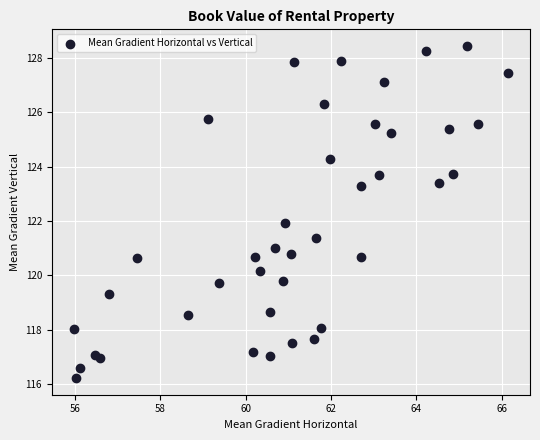

What is the range of Y values (max minus min)?

12.2